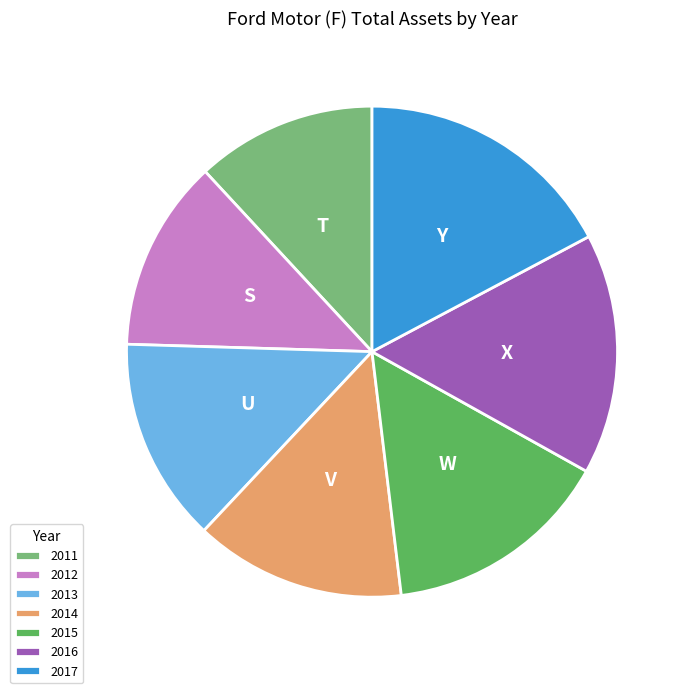

Do 2014 and 2013 together represent more than half of the pie?

No